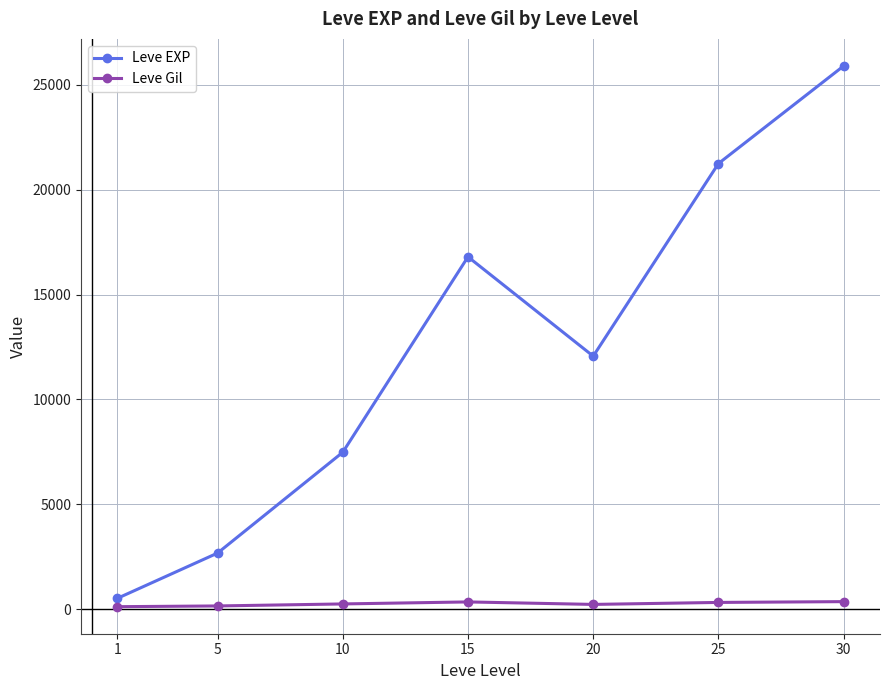

At 20, list the series in order from largest to smallest.

Leve EXP, Leve Gil